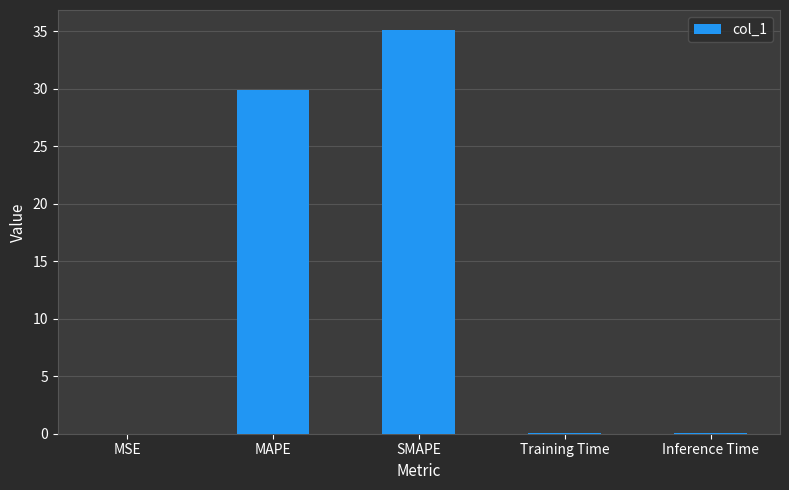

Is it true that the value at MSE is 0.0?

True